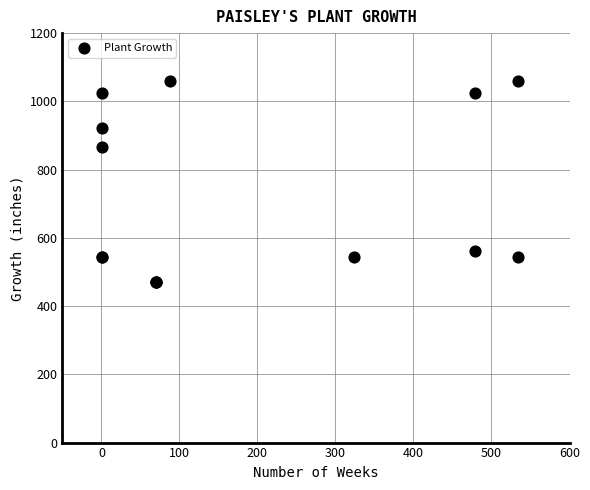

What Y value in the scatter plot is closest to 765?

867.3